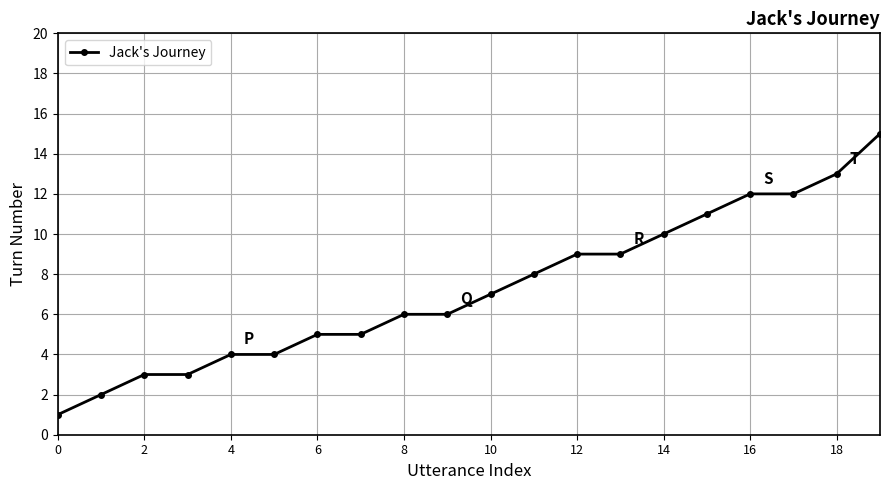

What is the average value?

7